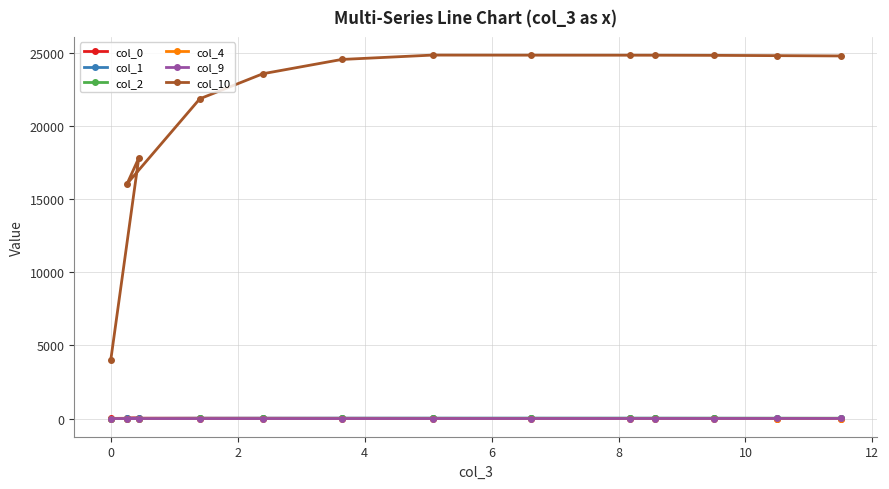

What is the maximum value shown in the chart?

24838.1